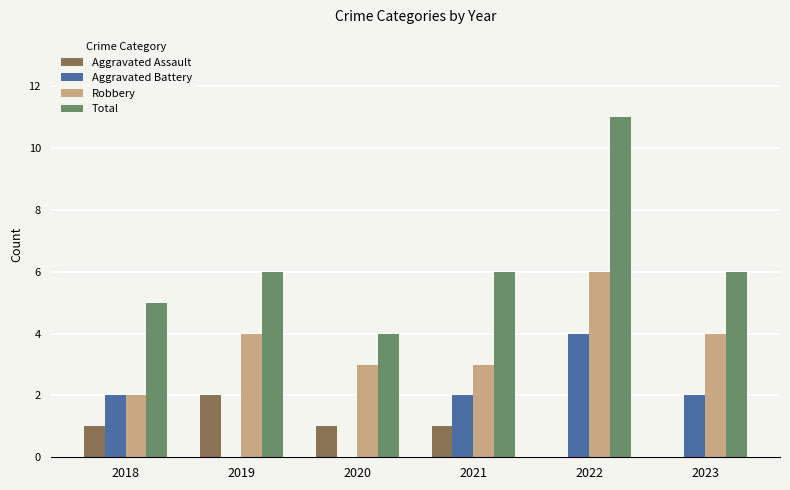

What is the sum of all Robbery values?

22